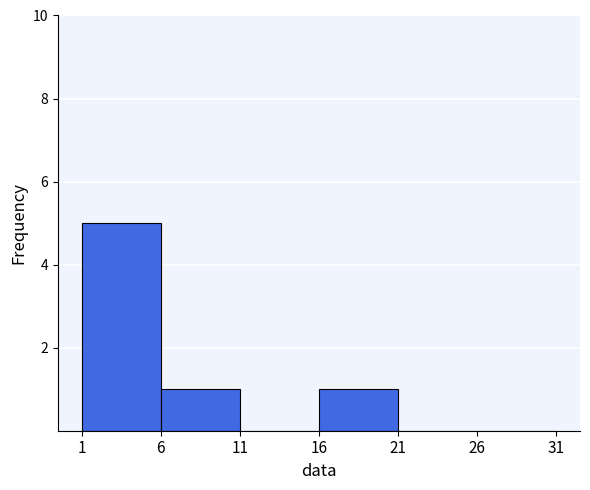

Reading left to right, transcribe this chart: for each bar, give the range it covers on the x-axis and its height. The values are not printed on the chart, so give them approximately, as read against the axis.

1 to 6: 5
6 to 11: 1
11 to 16: 0
16 to 21: 1
21 to 26: 0
26 to 31: 0